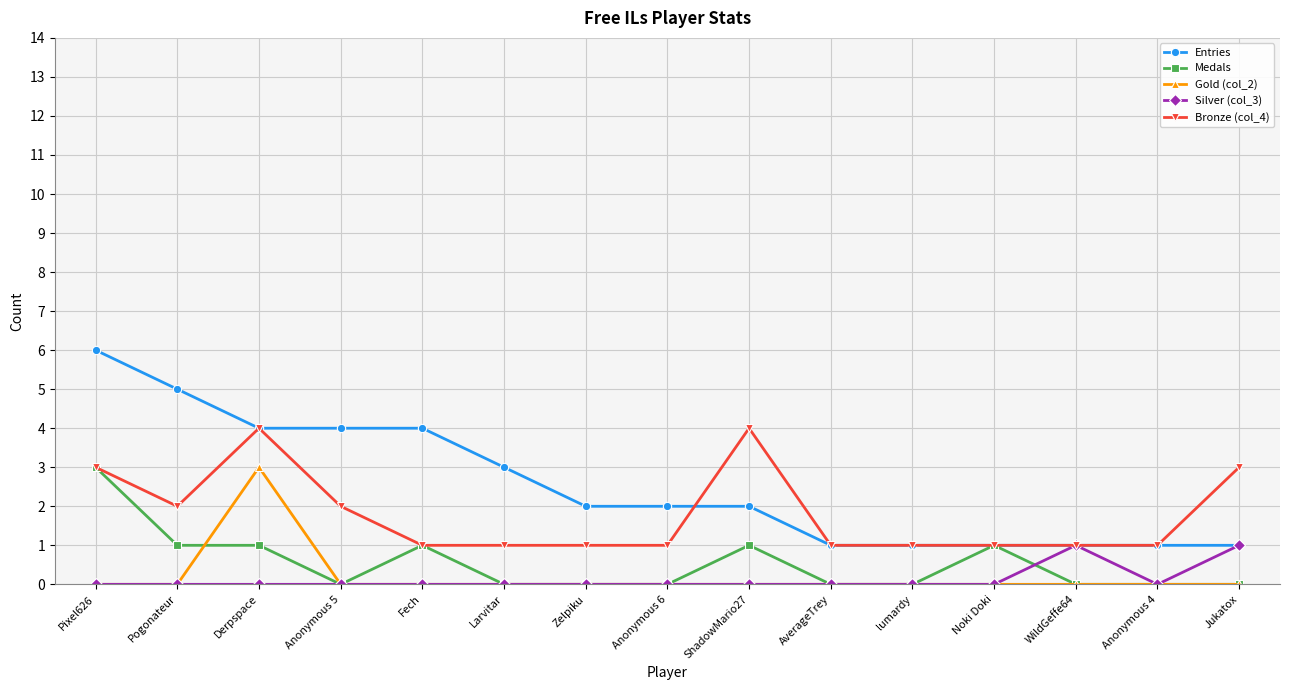

What value does the Entries series have at Jukatox?

1